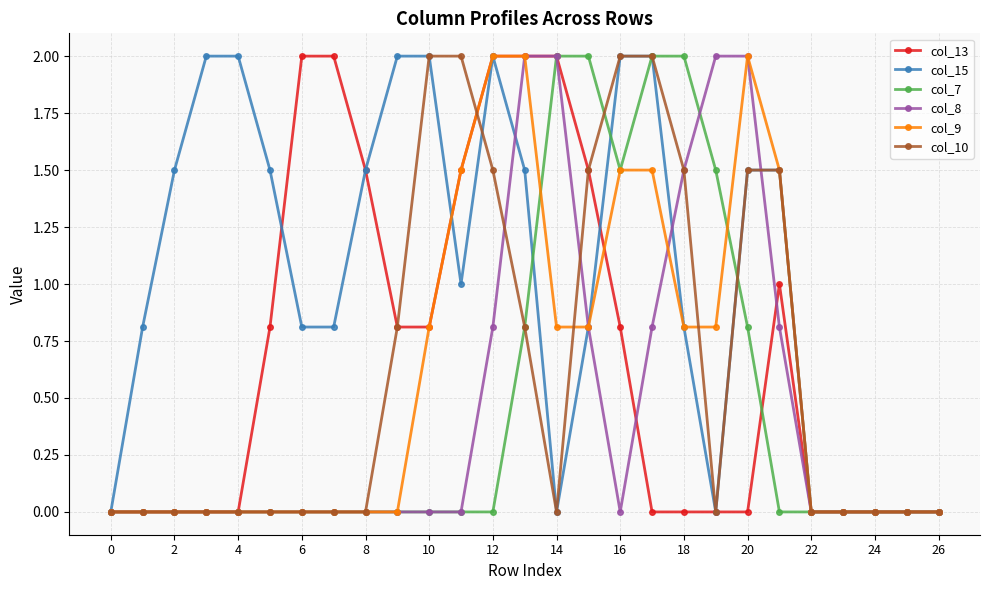

Does the chart have visible grid lines?

Yes